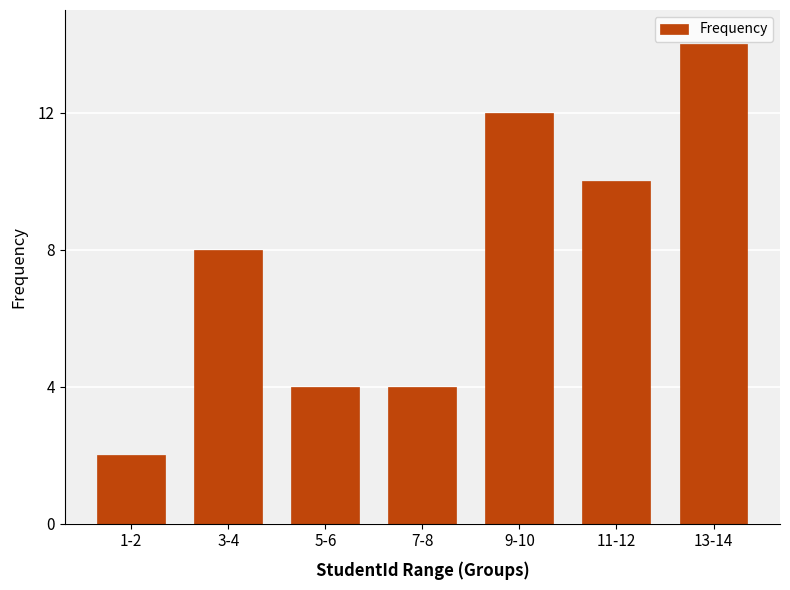

Reading left to right, transcribe all the data shown in this chart.

2	8	4	4	12	10	14